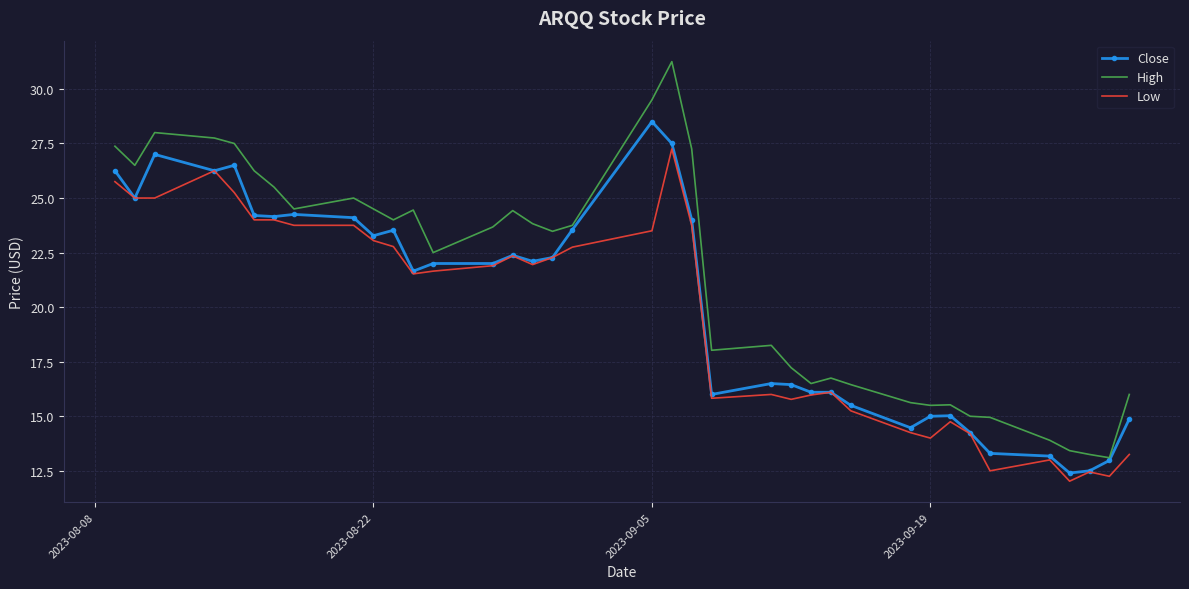

Which series has the largest total across all categories?

High